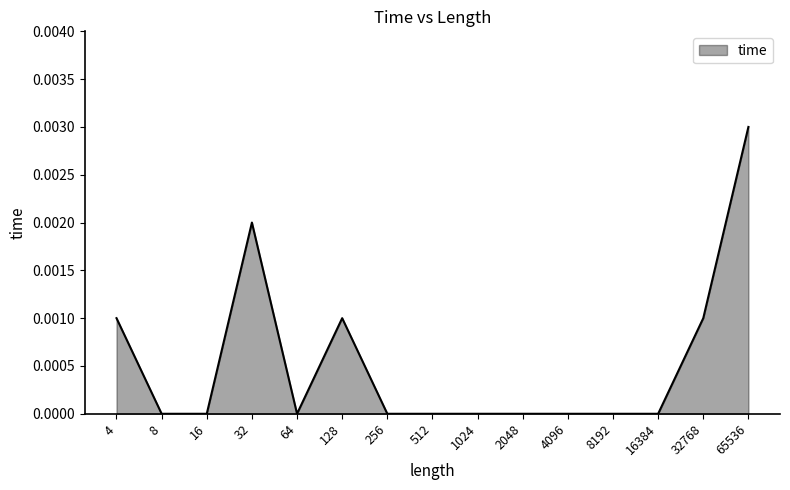

True or false: the data shows 0.0 at 16.

True